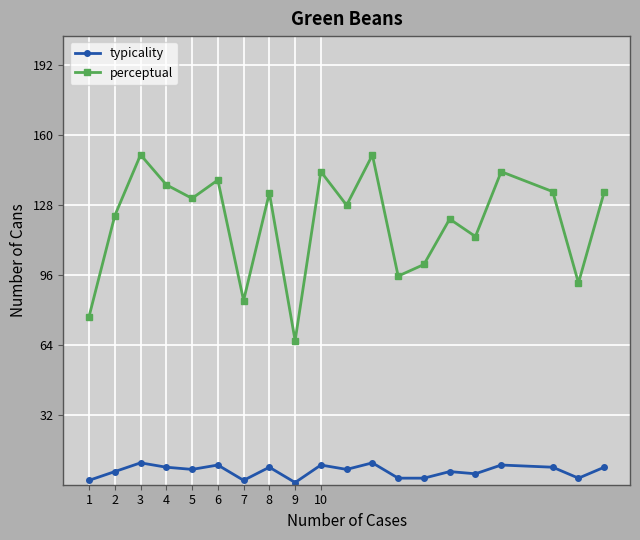

Which series has the widest spread of values?

perceptual